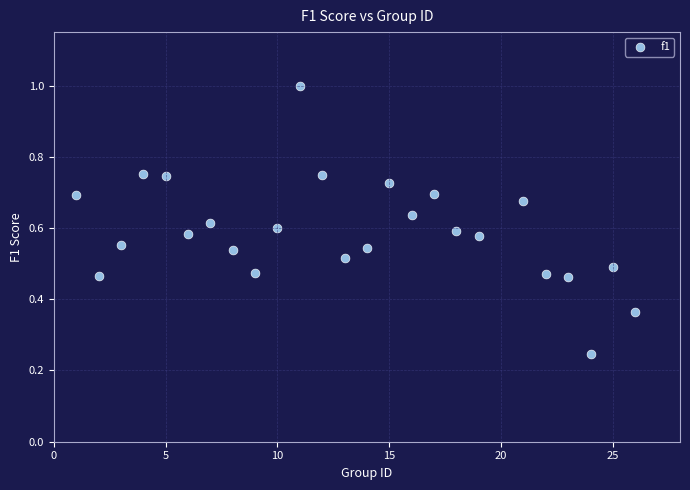

What is the range of X values (max minus min)?

25.0